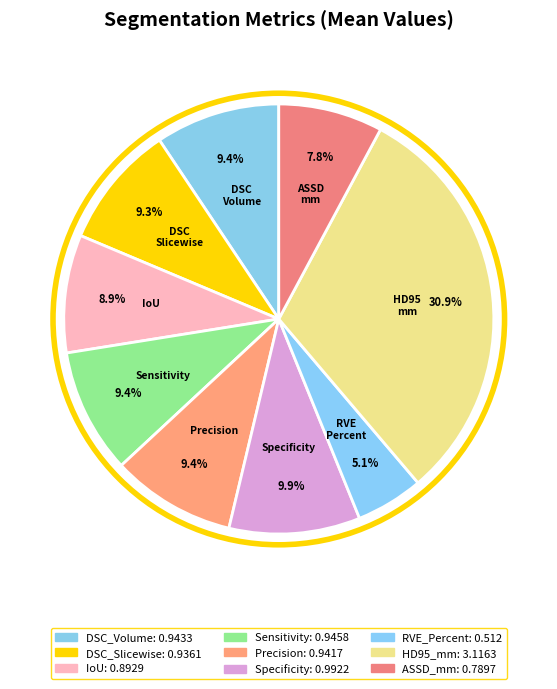

How many slices are in this pie chart?

9